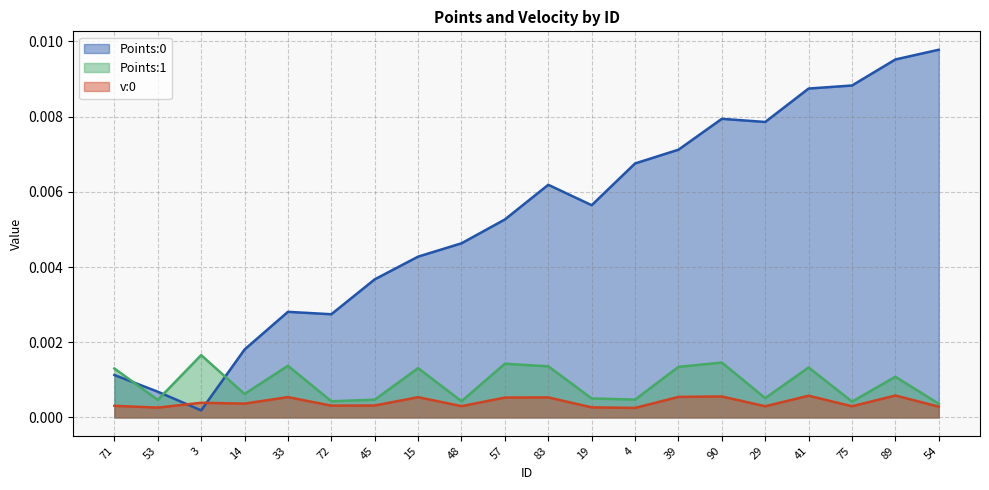

How many interior local valleys does the v:0 series have?

7